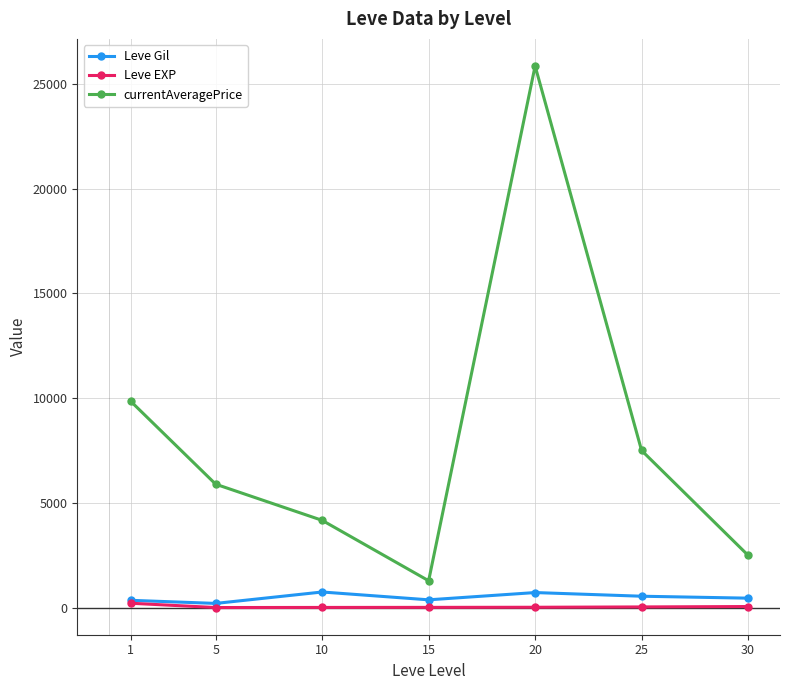

Count the number of categories in the chart.

7